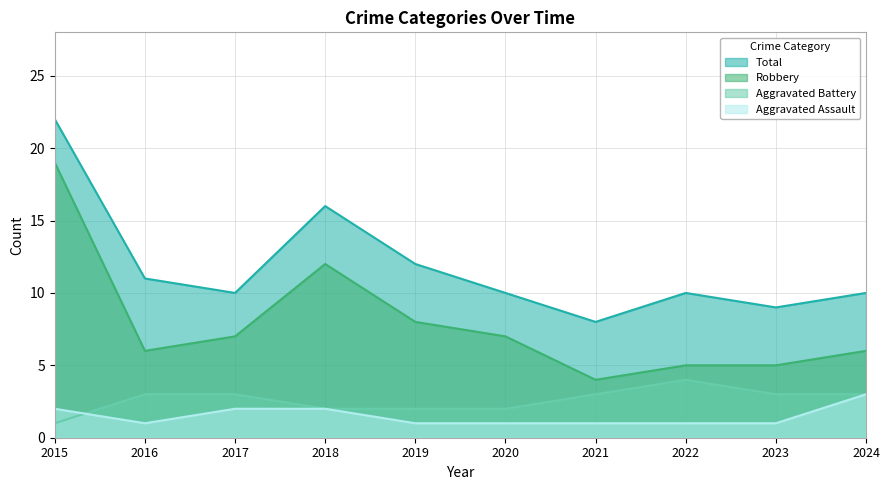

Which series ends up on top after the final intersection of Aggravated Battery and Aggravated Assault?

Aggravated Battery